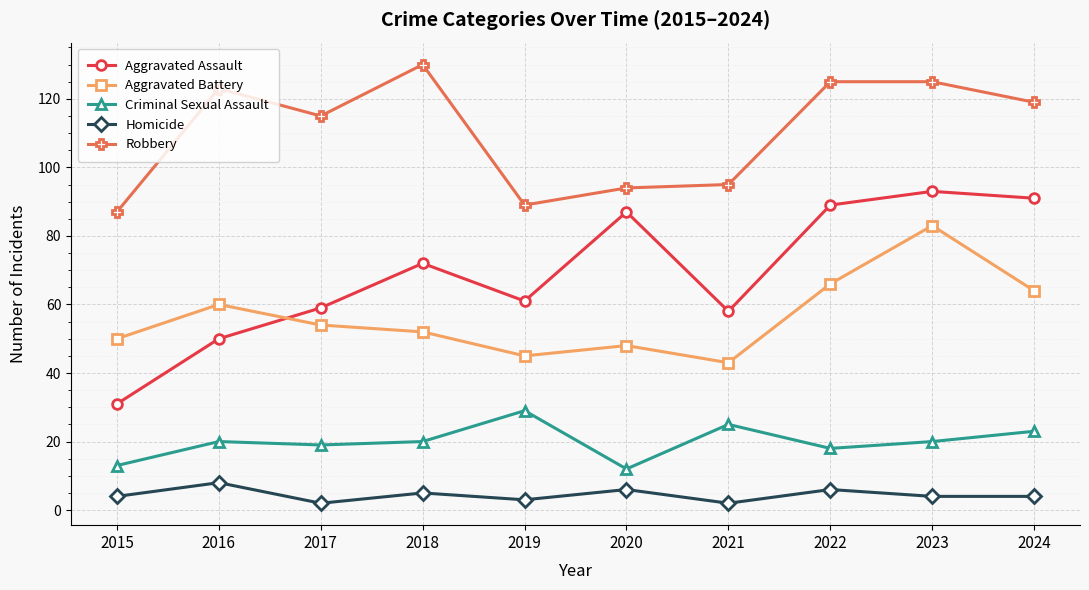

The Homicide series shows 4 at 2015. True or false?

True